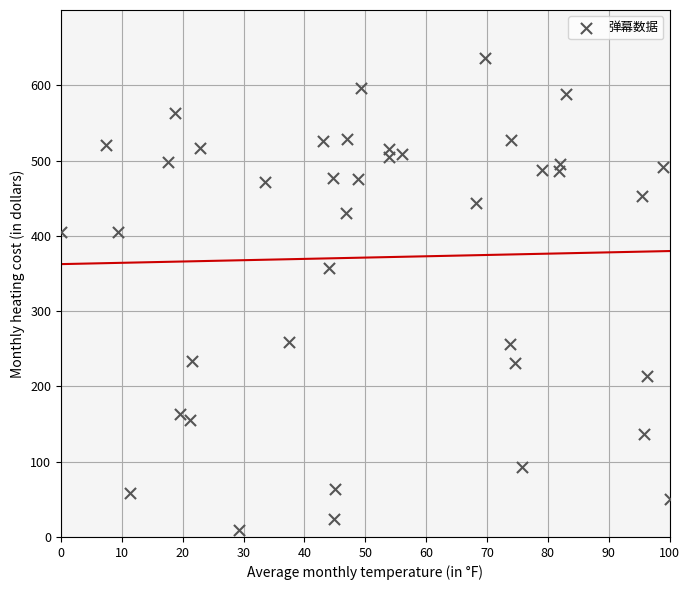

What is the range of Y values (max minus min)?

626.5